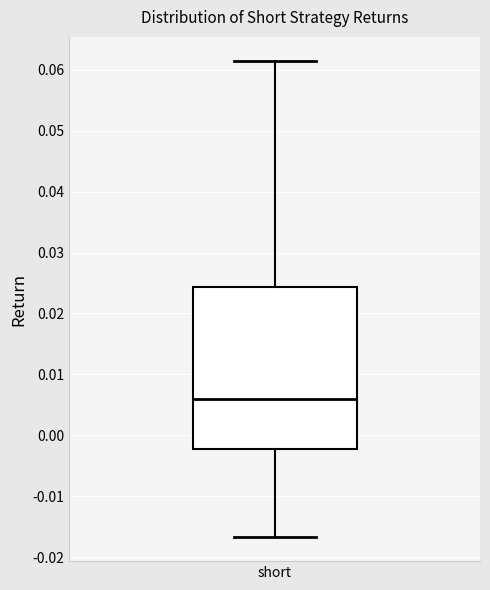

Where does the median line of the box for short sit on the y-axis? The values are not printed on the chart, so give them approximately, as read against the axis.

0.006